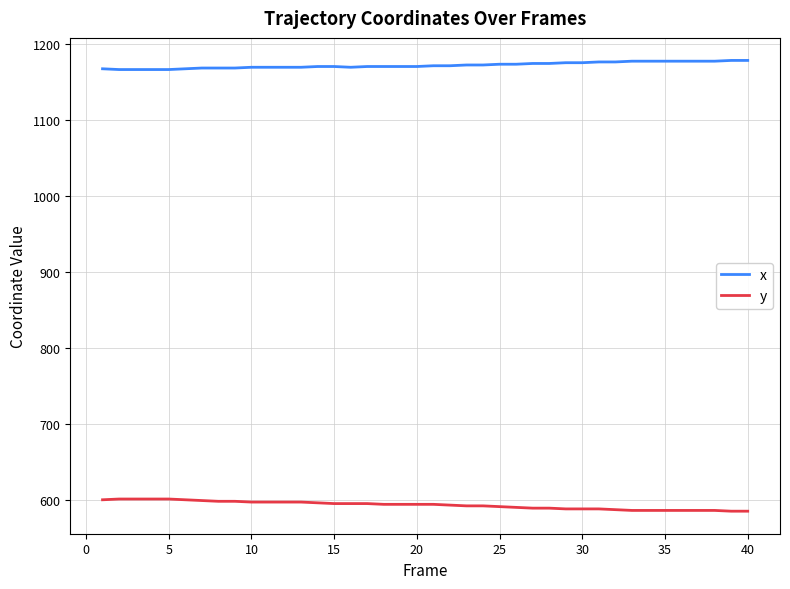

Which series has the largest total across all categories?

x